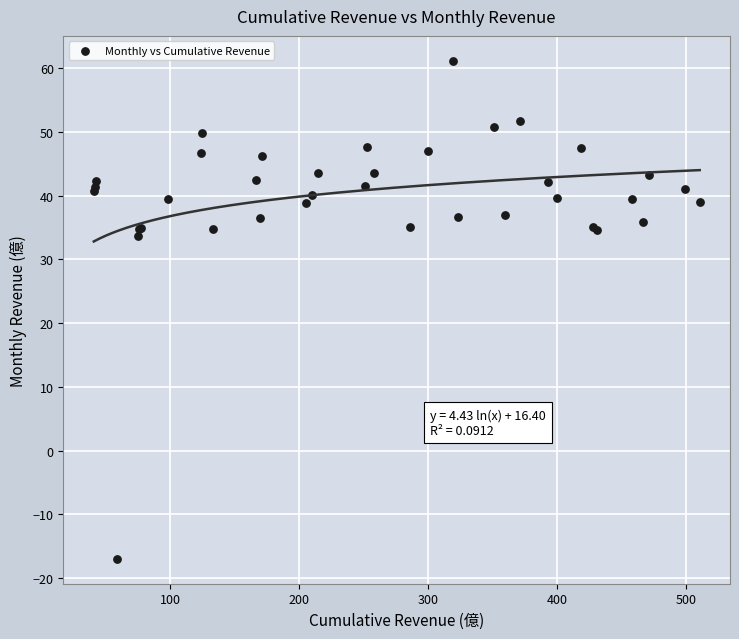

What Y value in the scatter plot is closest to 22?

33.6